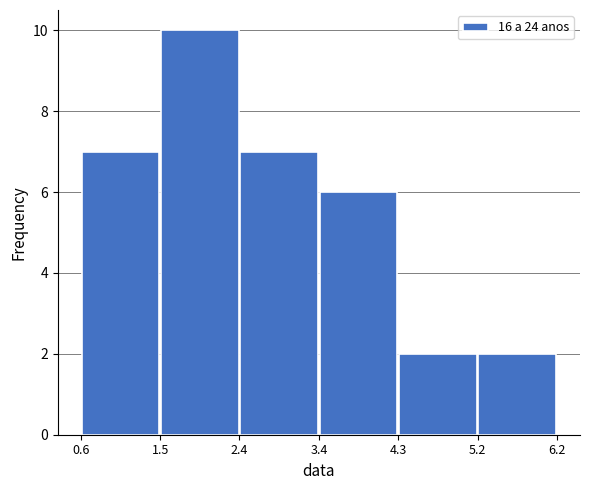

What is the height of the bar covering 2.4 to 3.4 on the x-axis? The values are not printed on the chart, so give them approximately, as read against the axis.

7